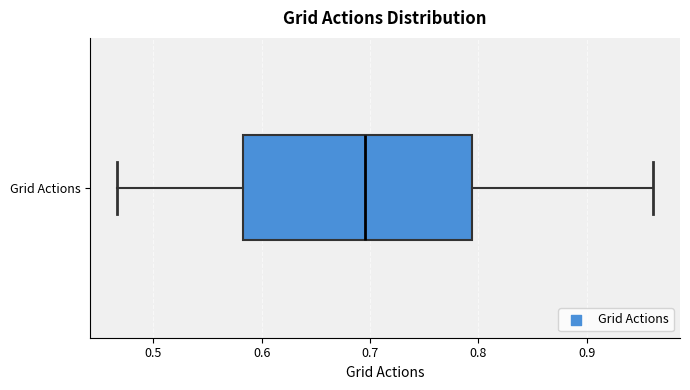

Transcribe this box plot: give where the median line is, the range the box spans, and where the two whiskers end, as read against the x-axis. The values are not printed on the chart, so give them approximately, as read against the axis.

median 0.70, box 0.58 to 0.79, whiskers 0.47 to 0.96